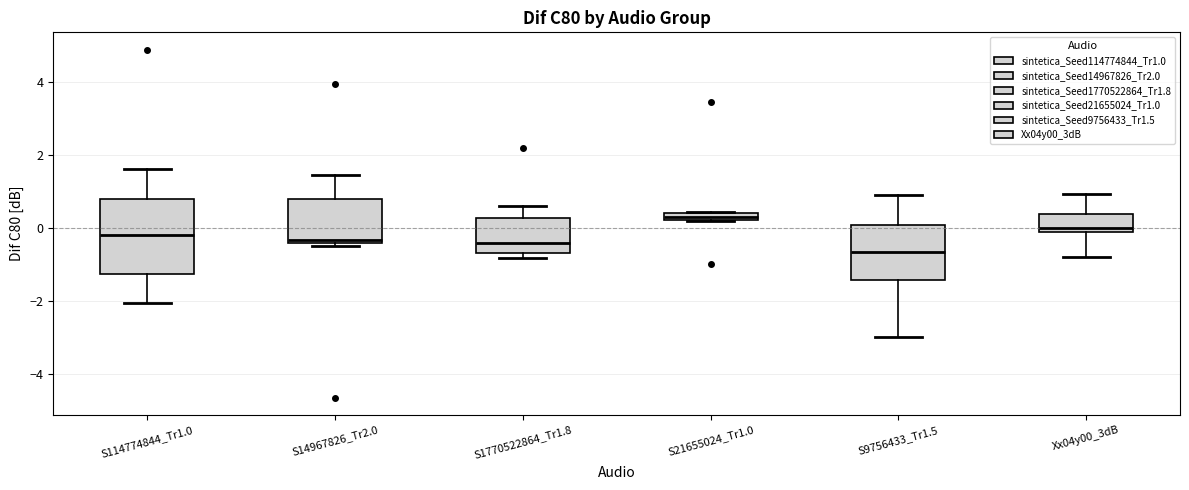

Which box is the tallest, from its lower edge to its upper edge?

S114774844_Tr1.0